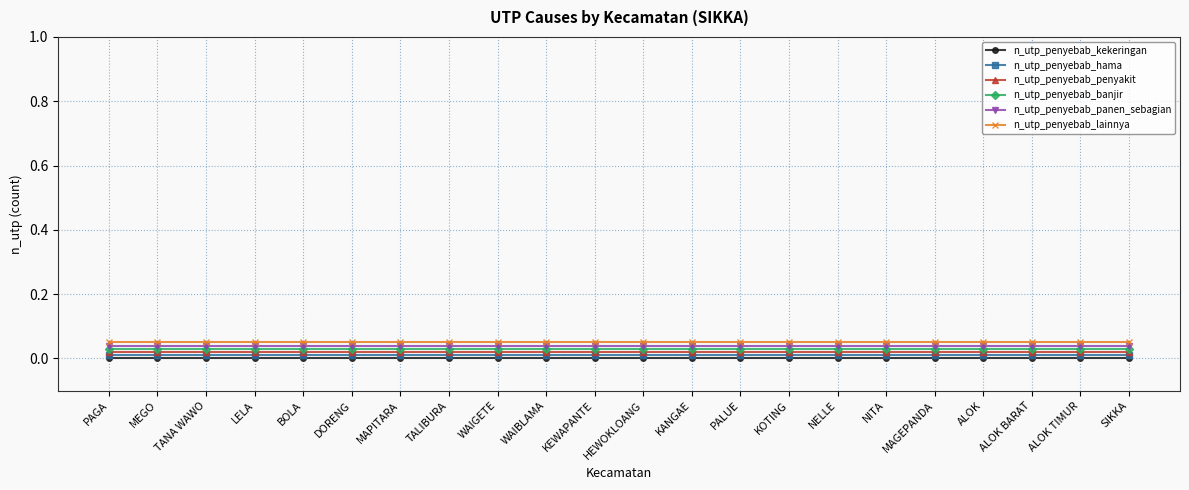

True or false: n_utp_penyebab_kekeringan and n_utp_penyebab_banjir intersect in this chart.

False